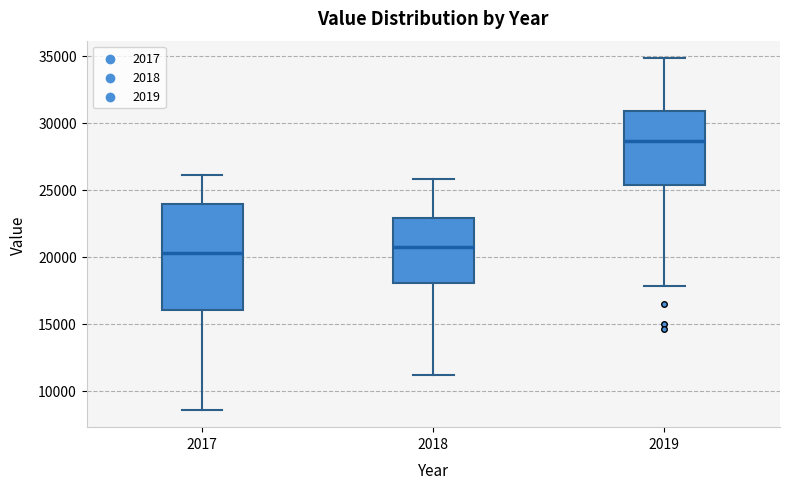

Reading left to right, transcribe this box plot: for each box, give where its median line is, the range the box spans, and where its two whiskers end, as read against the y-axis. The values are not printed on the chart, so give them approximately, as read against the axis.

2017: median 20500, box 16000 to 24000, whiskers 8500 to 26000
2018: median 20500, box 18000 to 23000, whiskers 11000 to 26000
2019: median 28500, box 25500 to 31000, whiskers 18000 to 35000